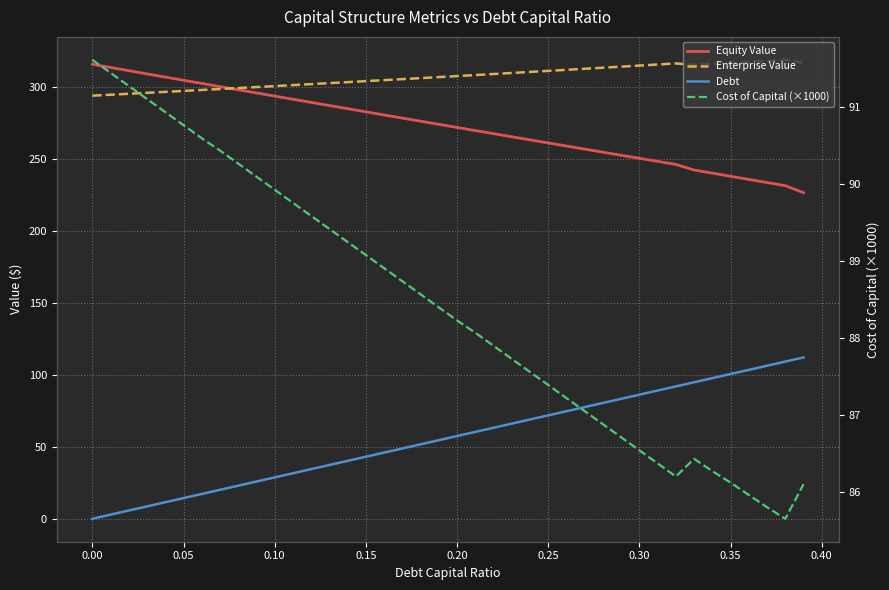

In Enterprise Value, how many points are higher than both neighbors (excluding endpoints)?

2